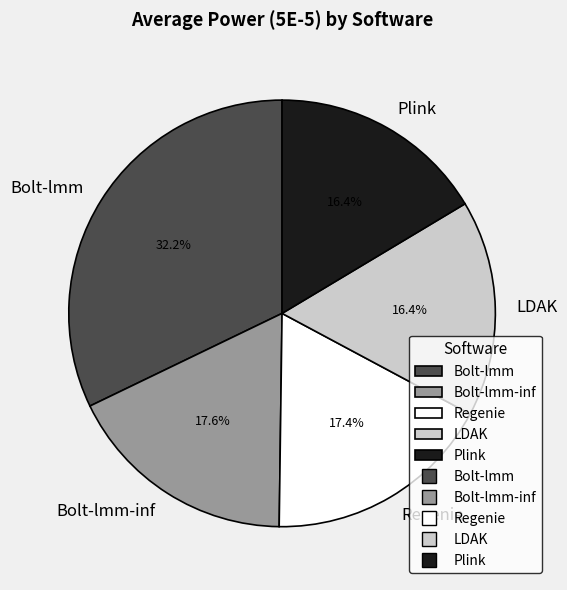

How many segments does this pie chart have?

5